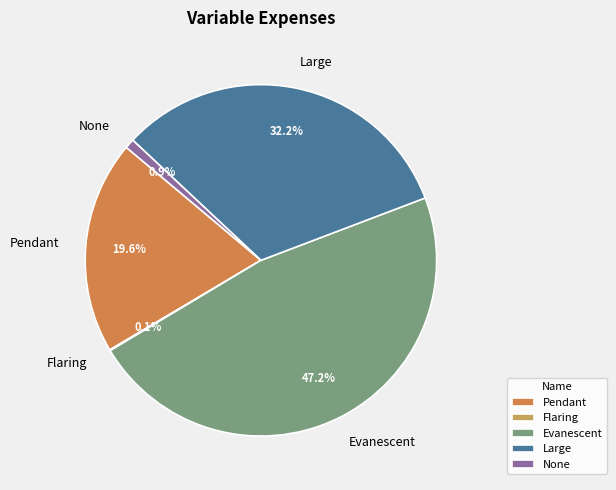

To the nearest percent, what is the difference between the Evanescent and Pendant slice percentages?

28%